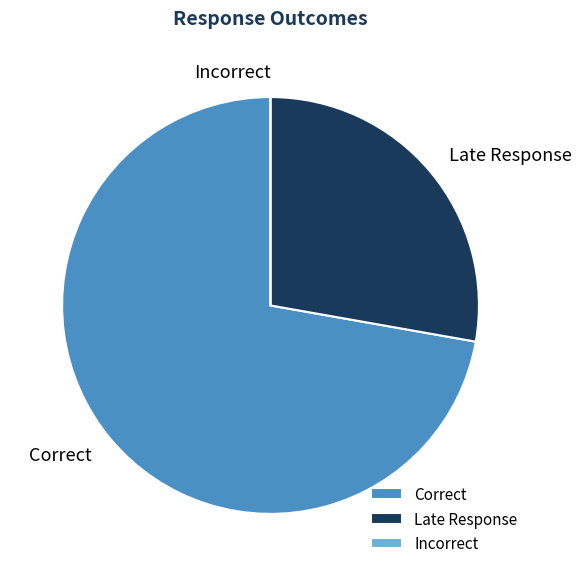

What is the largest slice in the pie chart?

Correct